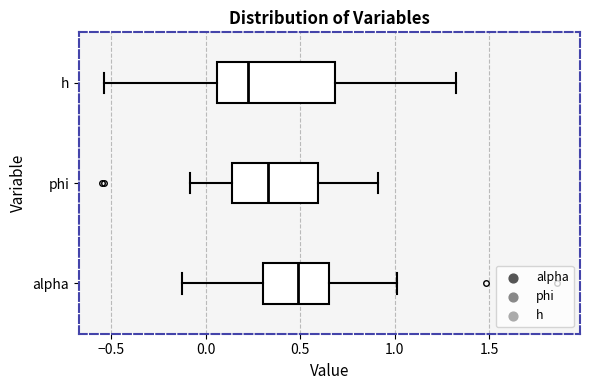

Reading bottom to top, transcribe this box plot: for each box, give where its median line is, the range the box spans, and where its two whiskers end, as read against the x-axis. The values are not printed on the chart, so give them approximately, as read against the axis.

alpha: median 0.50, box 0.30 to 0.65, whiskers -0.15 to 1.00
phi: median 0.35, box 0.15 to 0.60, whiskers -0.10 to 0.90
h: median 0.25, box 0.05 to 0.70, whiskers -0.55 to 1.35